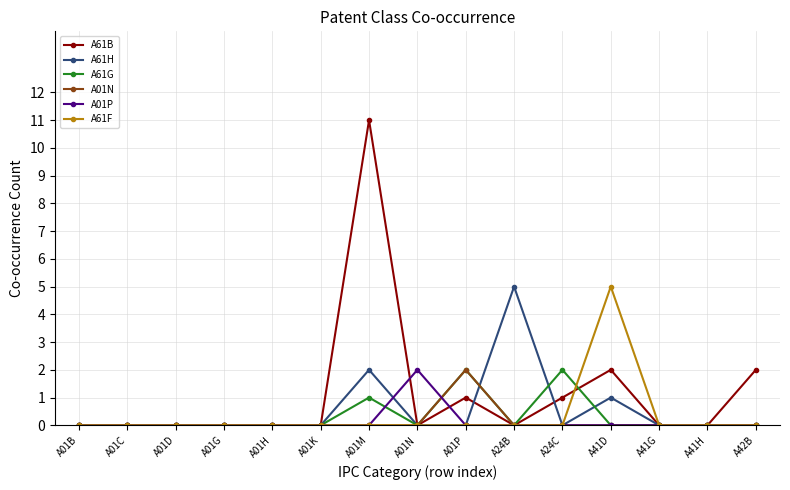

How many data points does each series have?

15